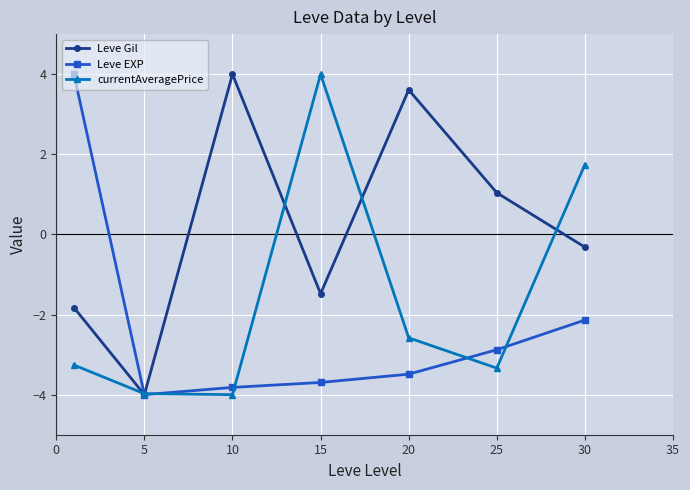

True or false: Leve Gil has more than 1 interior local peaks.

True